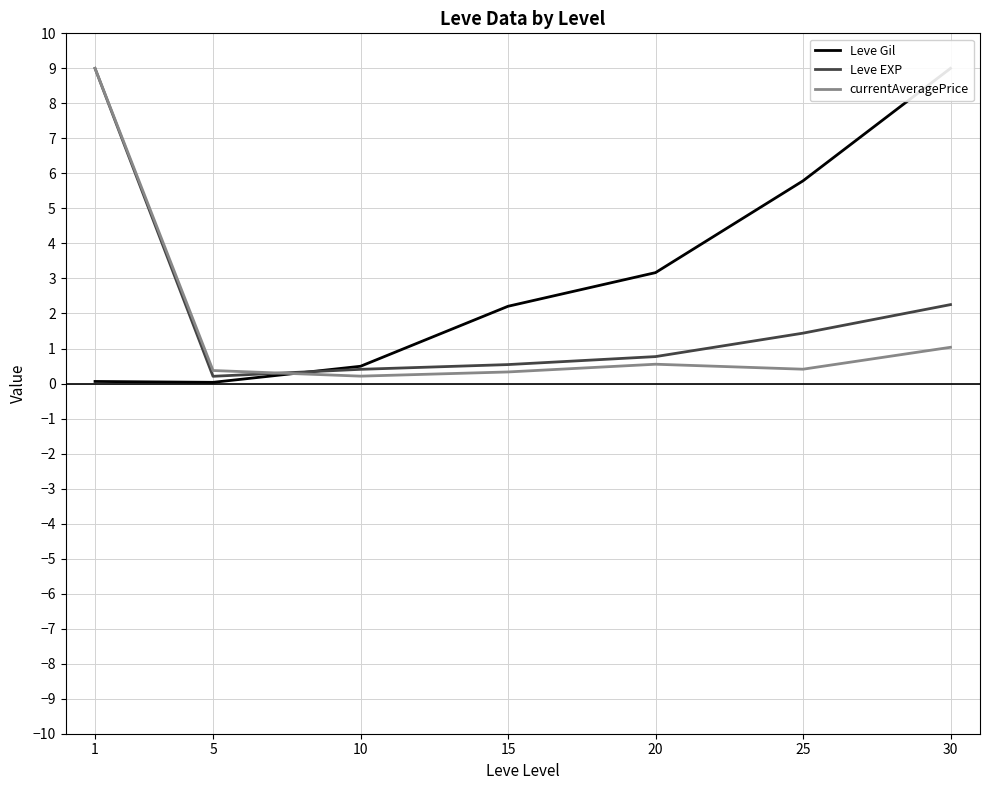

At which label does Leve Gil reach its minimum?

5